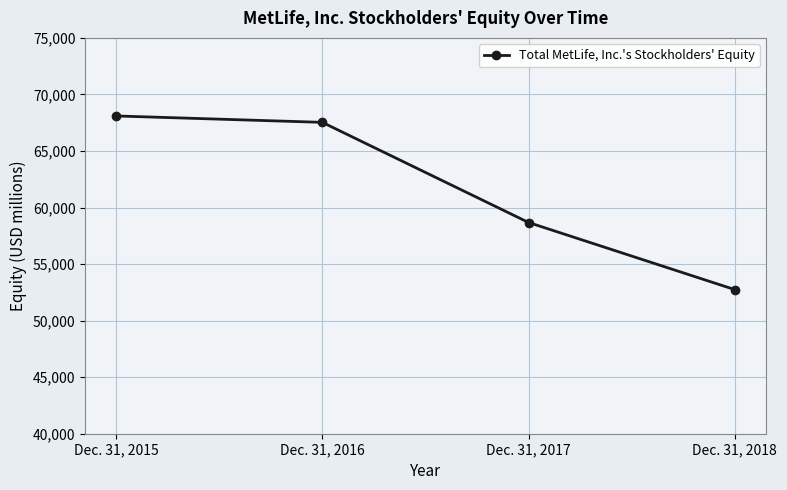

Which category has the highest value across all series?

Dec. 31, 2015